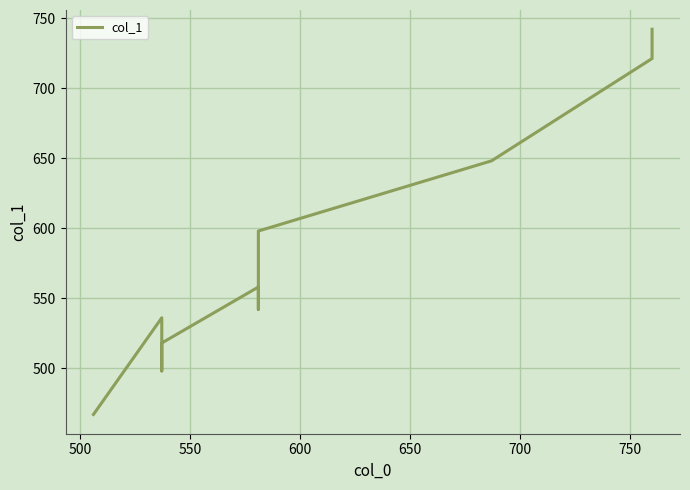

How many lines are shown in the chart?

1